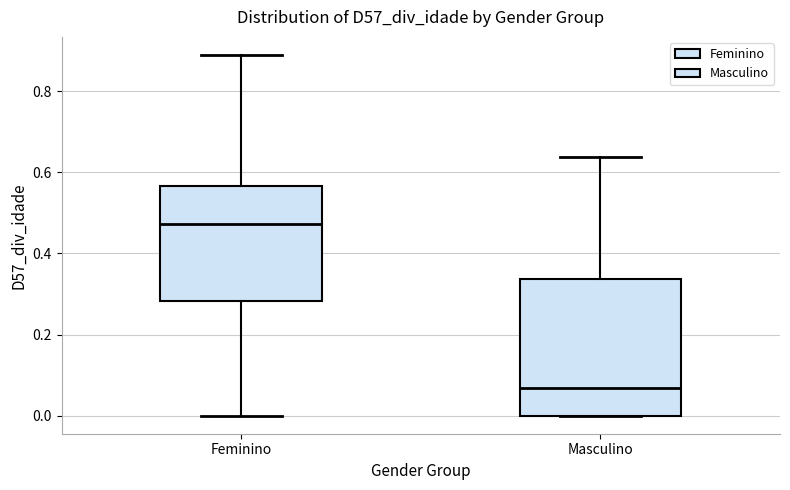

Which box has the highest median line?

Feminino